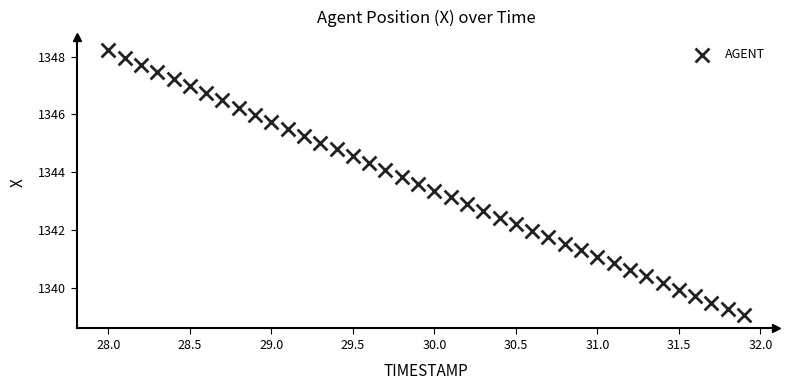

What is the range of X values (max minus min)?

3.9